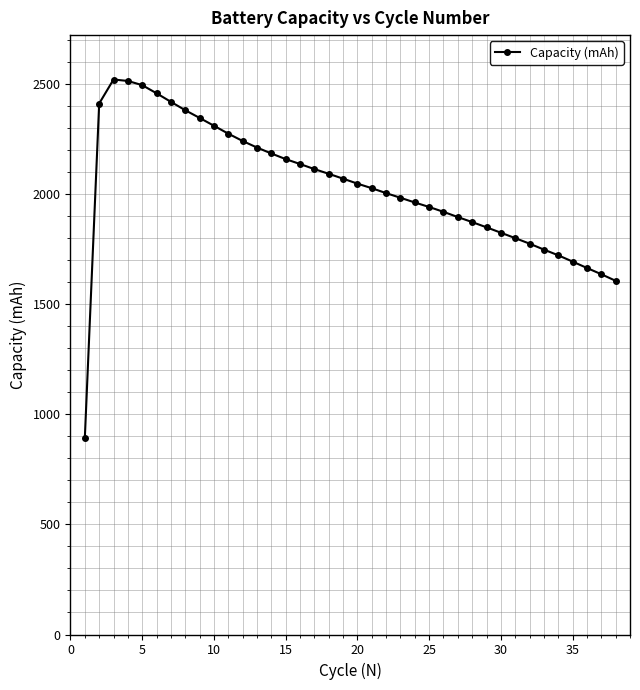

What is the difference between the maximum and minimum values?

1626.9